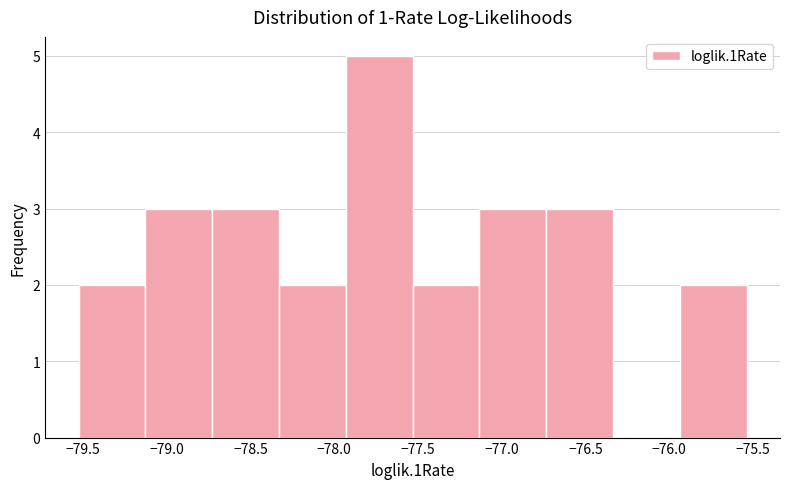

Reading left to right, list every bar in this chart as the range it spans on the x-axis followed by its height. Neither the bar edges nor the heights are printed on the chart, so give them approximately, as read against the axes.

-79.55 to -79.15: 2
-79.15 to -78.75: 3
-78.75 to -78.35: 3
-78.35 to -77.95: 2
-77.95 to -77.55: 5
-77.55 to -77.15: 2
-77.15 to -76.75: 3
-76.75 to -76.35: 3
-76.35 to -75.95: 0
-75.95 to -75.55: 2